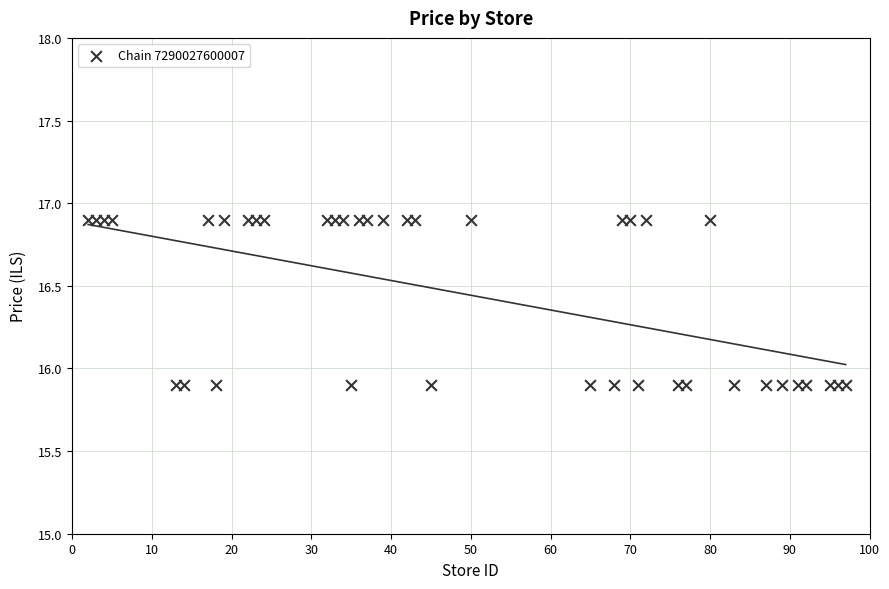

What is the range of X values (max minus min)?

95.0